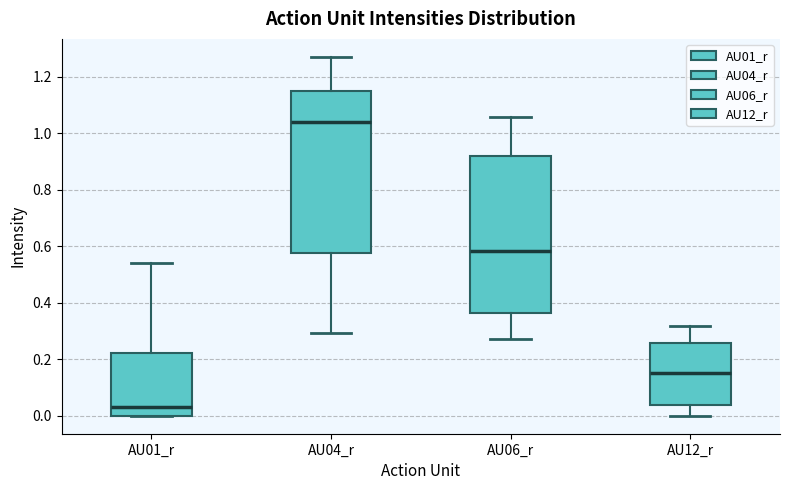

Which box's median line is the highest?

AU04_r